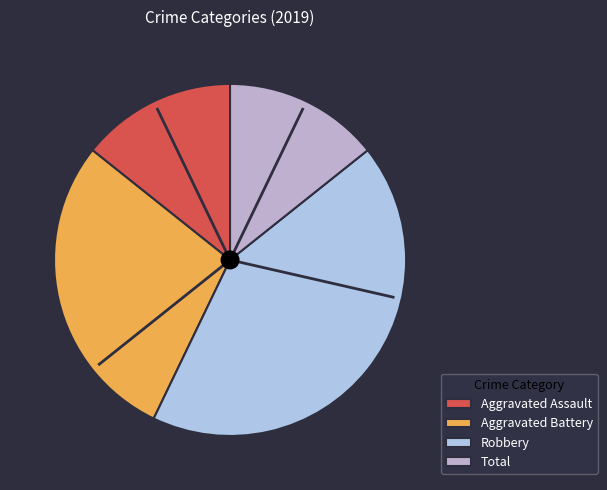

Does Robbery represent more than half of the total?

No